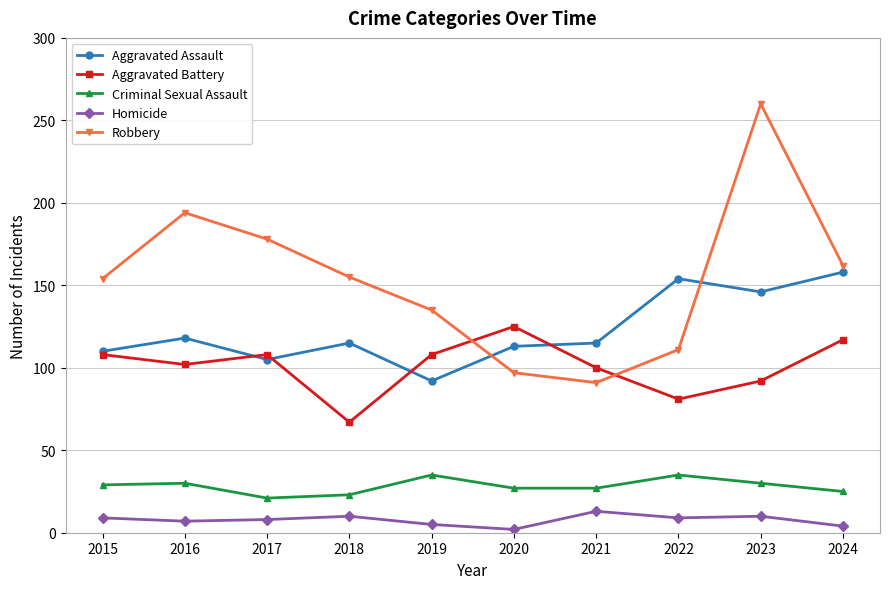

What is the difference between the second highest and minimum values in the Robbery series?

103